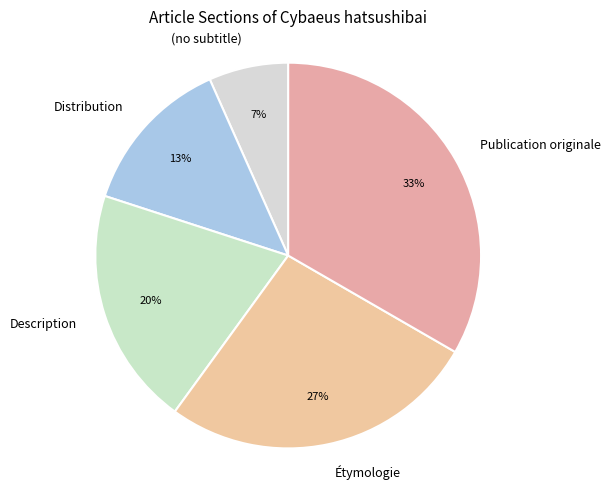

Is the sum of (no subtitle) and Description greater than half?

No